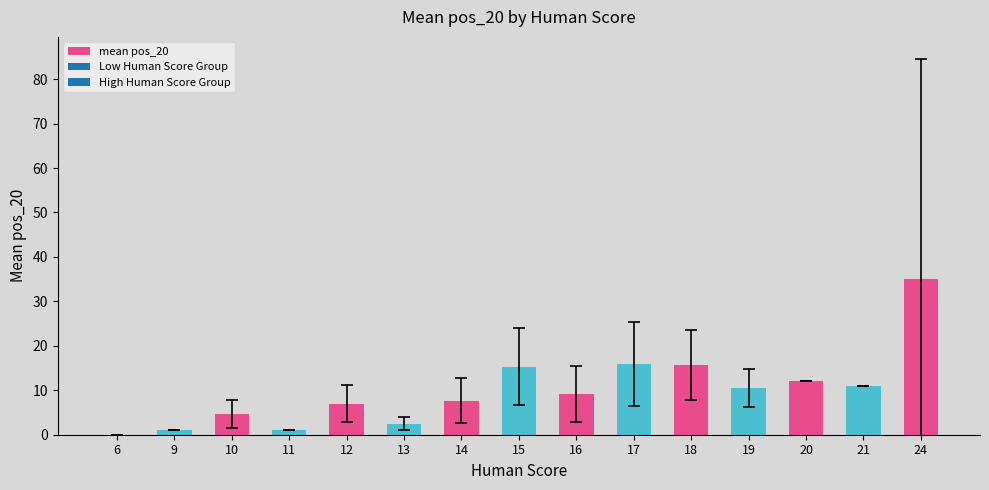

What is the change in value from 10 to 14?

+3.0